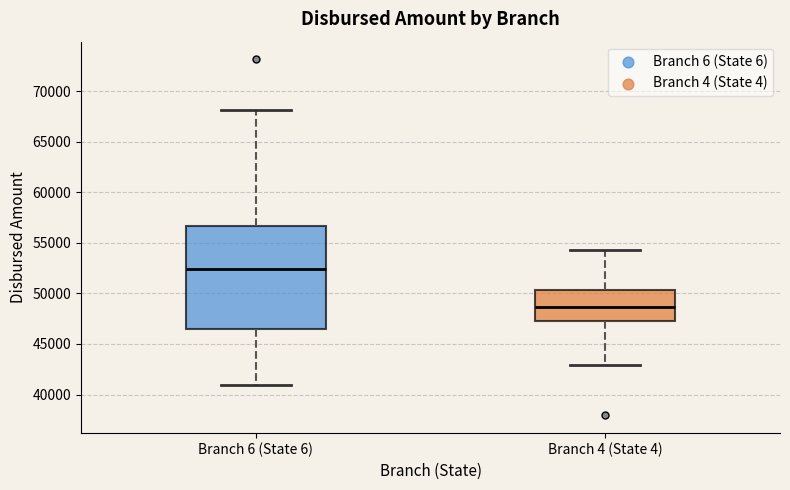

Which box is the tallest, from its lower edge to its upper edge?

Branch 6 (State 6)